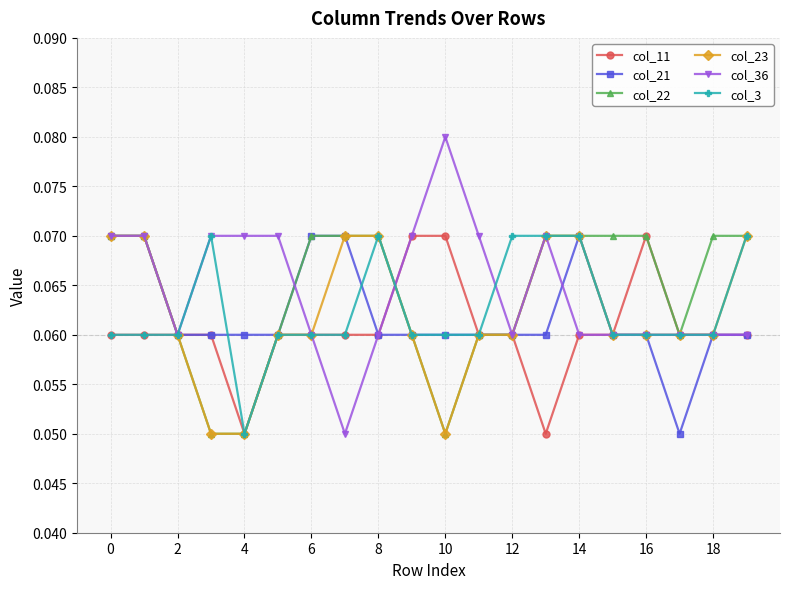

At how many categories does at least one series exceed 0?

20